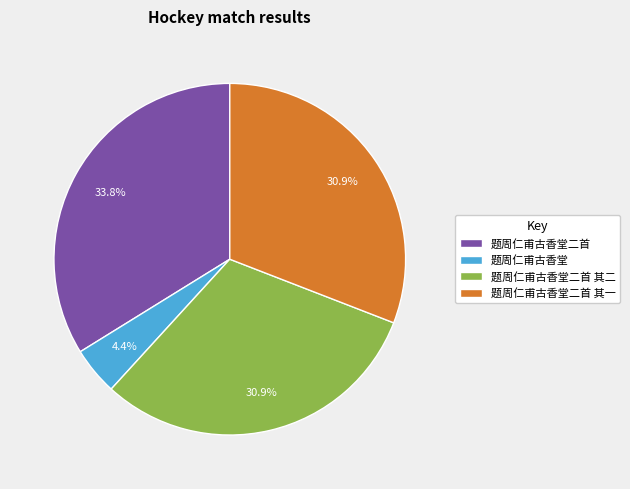

Is 题周仁甫古香堂二首 其一 the majority of the pie?

No